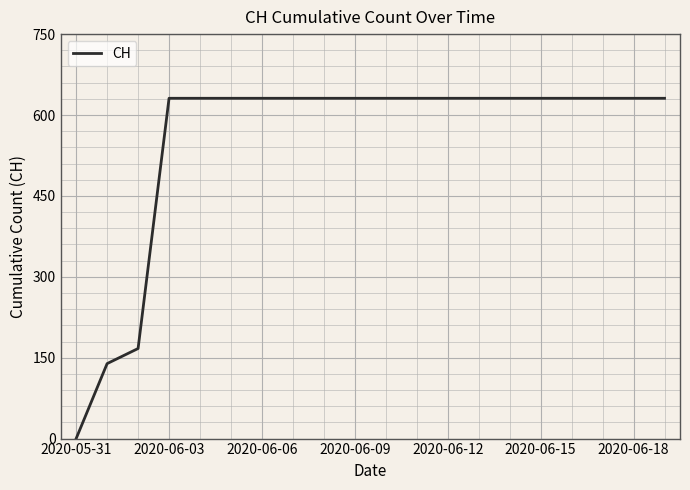

What is the greatest value displayed?

631